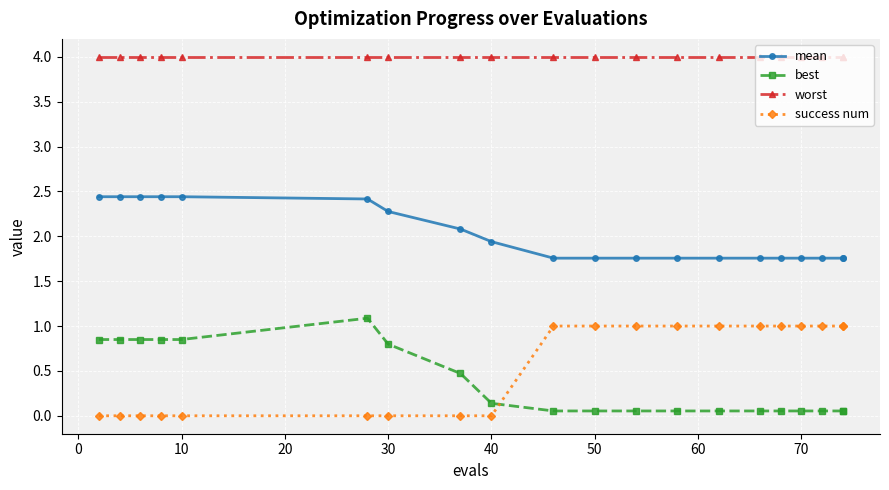

Is the value of mean at 11 greater than the value of success num at 16?

Yes